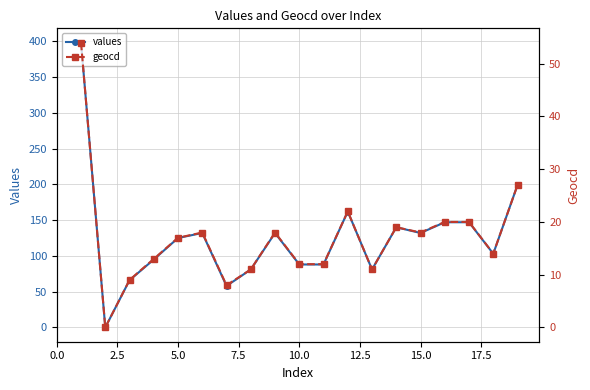

True or false: values has more than 2 interior local peaks.

True